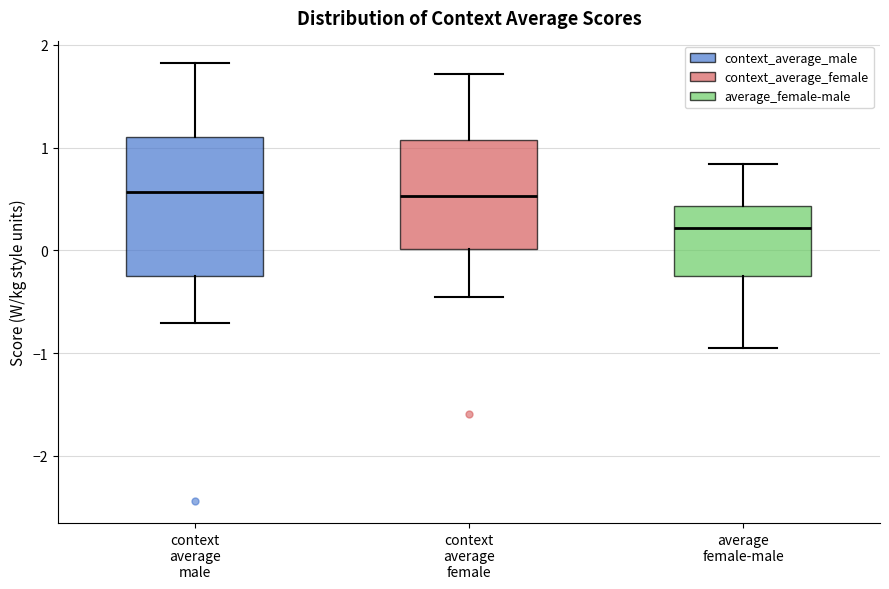

Which box is the tallest, from its lower edge to its upper edge?

context average male